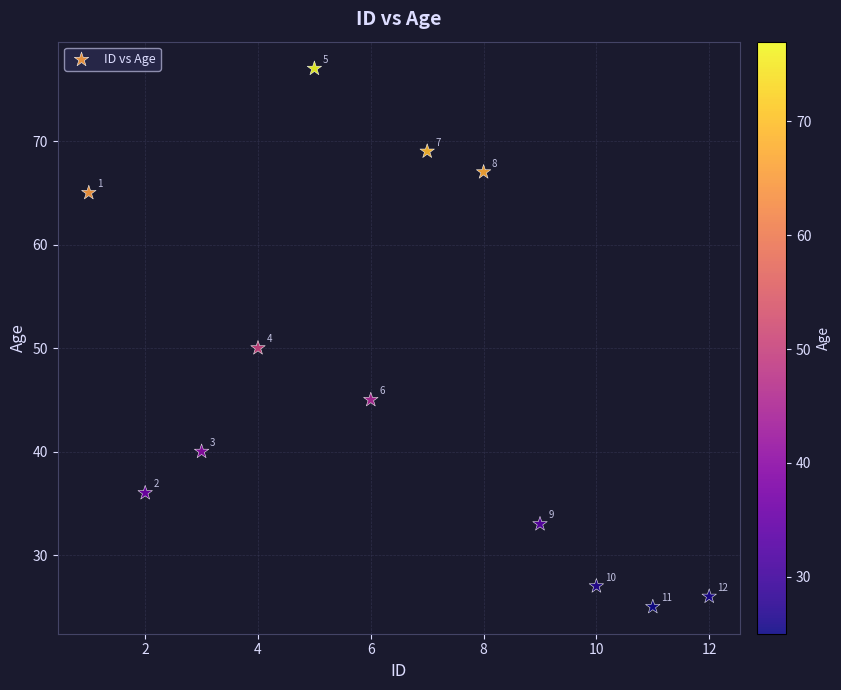

What is the range of X values (max minus min)?

11